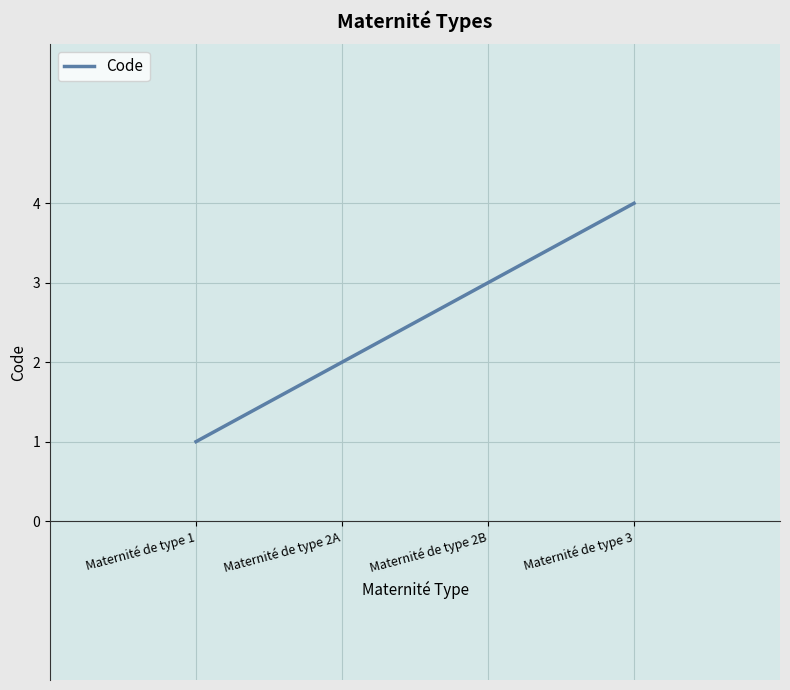

What position from the right is Maternité de type 1?

4